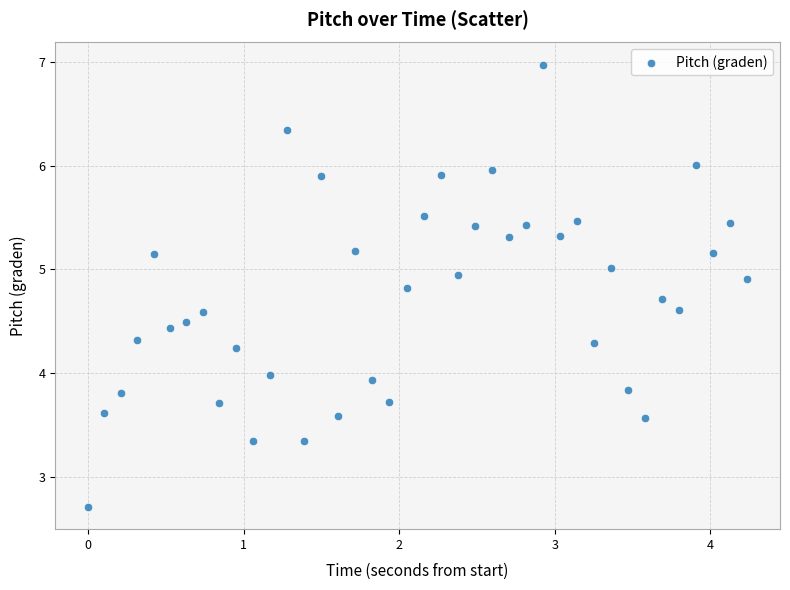

What is the range of X values (max minus min)?

4.2